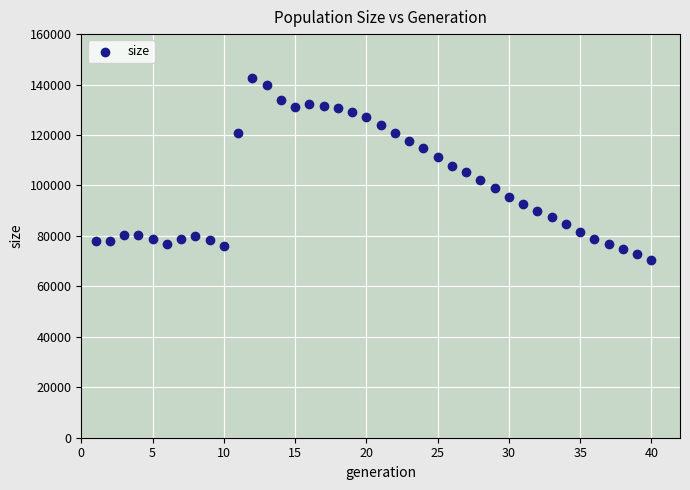

What is the range of Y values (max minus min)?

72363